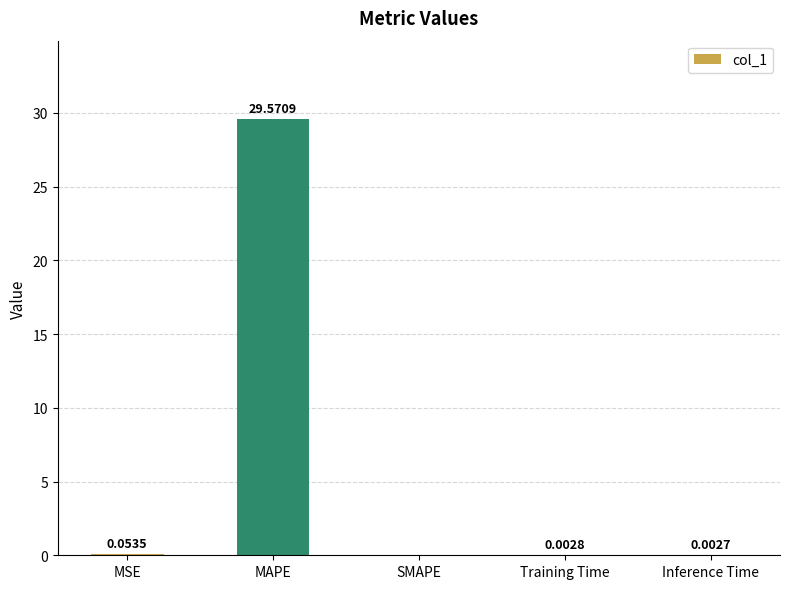

Count the number of categories in the chart.

5